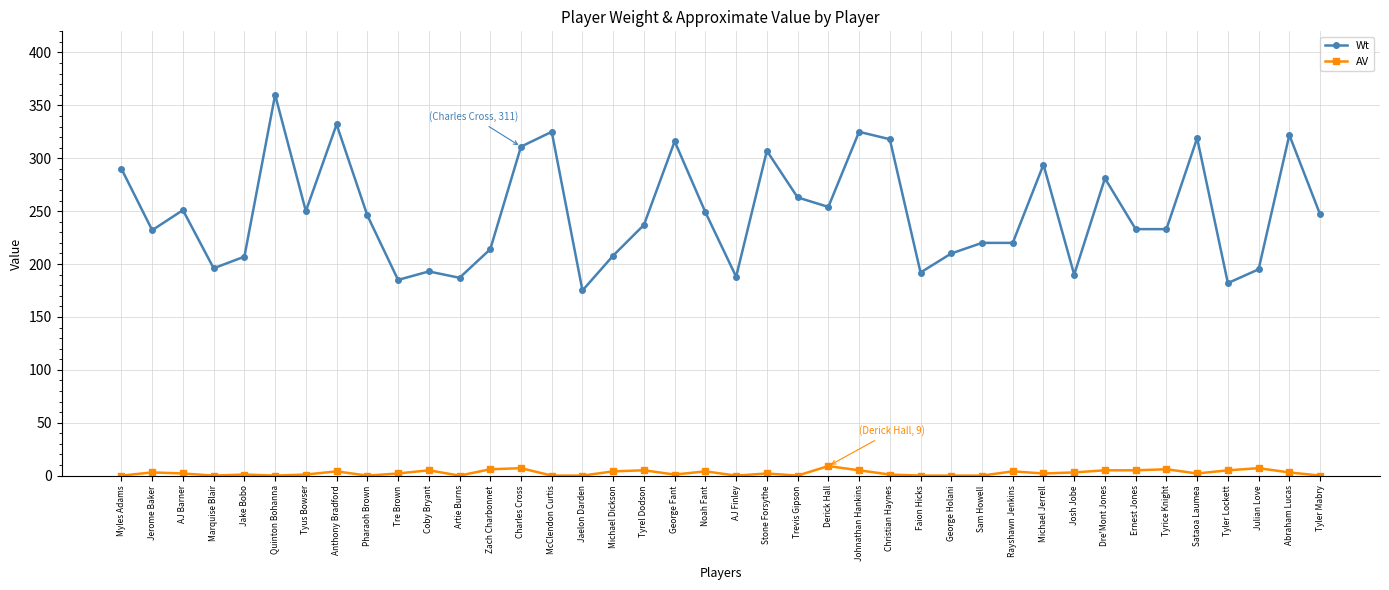

What is the difference between the second highest and second lowest values in the Wt series?

150